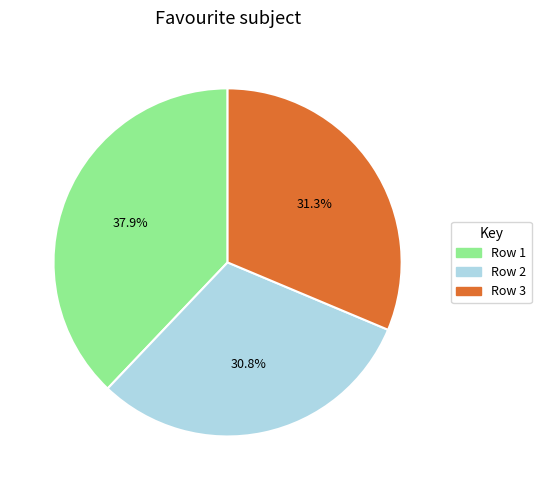

To the nearest percent, what is the difference between the largest and smallest slice percentages?

7%